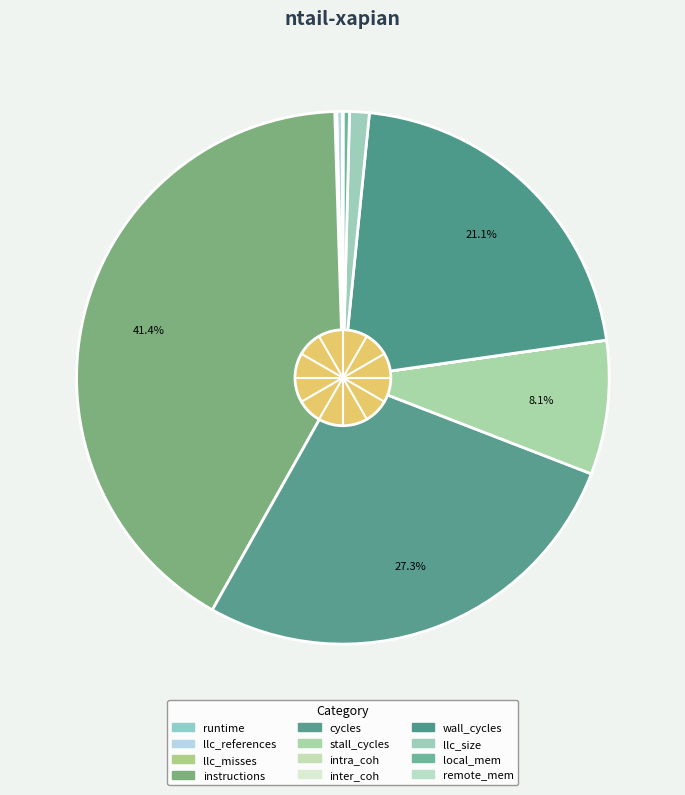

What portion of the pie excludes llc_size?

98.8%